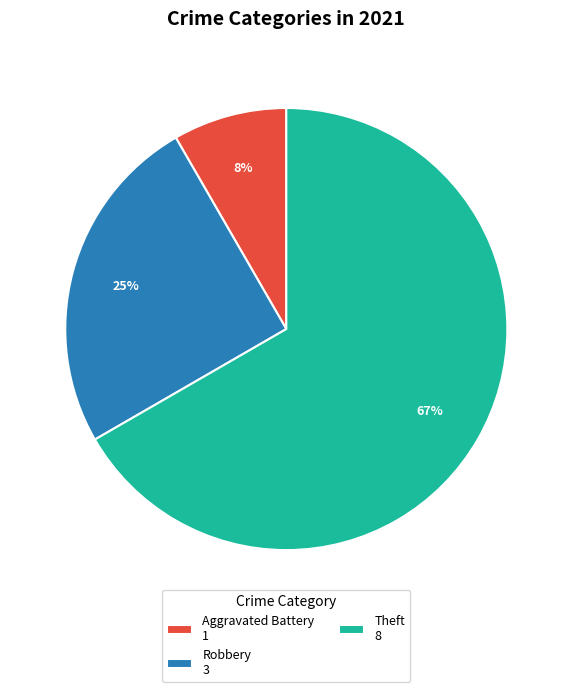

Which slice represents more than half of the pie?

Theft 8